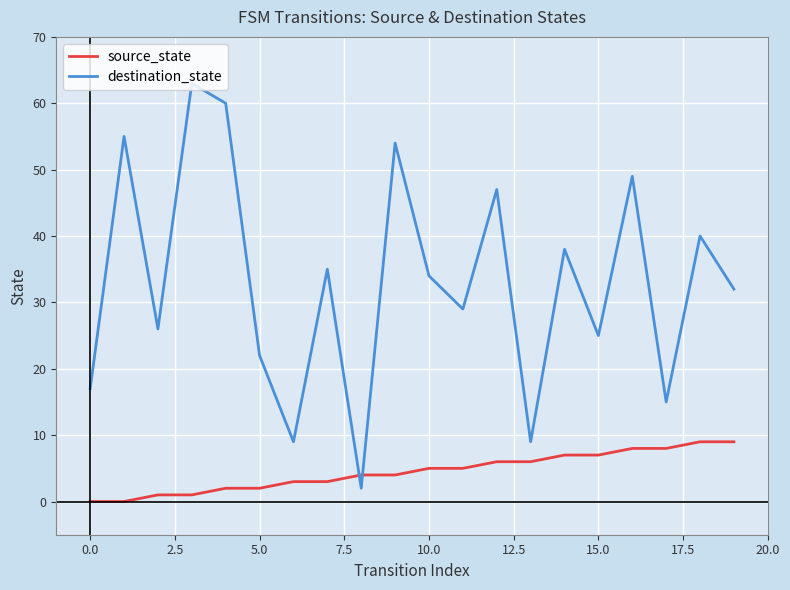

Which series has the largest range (max minus min)?

destination_state